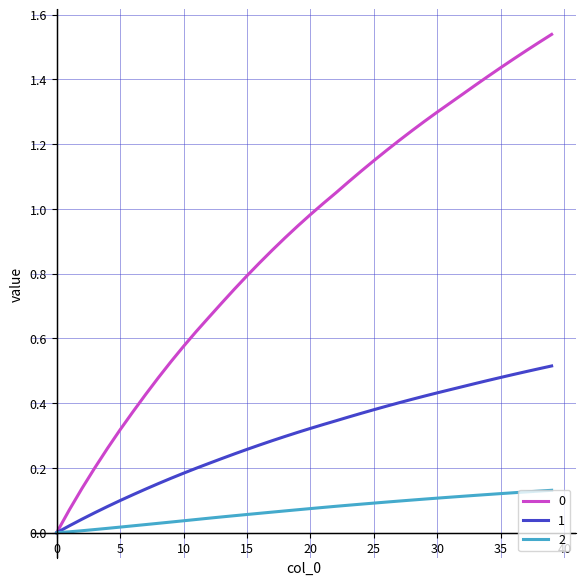

Reading left to right, extract all data points from this chart.

0: 0=0.0	1=0.1	2=0.1	3=0.2	4=0.3	5=0.3	6=0.4	7=0.4	8=0.5	9=0.5	10=0.6	11=0.6	12=0.7	13=0.7	14=0.8	15=0.8	16=0.8	17=0.9	18=0.9	19=0.9	20=1.0	21=1.0	22=1.0	23=1.1	24=1.1	25=1.1	26=1.2	27=1.2	28=1.2	29=1.3	30=1.3	31=1.3	32=1.4	33=1.4	34=1.4	35=1.4	36=1.5	37=1.5	38=1.5	39=1.5
1: 0=0.0	1=0.0	2=0.0	3=0.1	4=0.1	5=0.1	6=0.1	7=0.1	8=0.2	9=0.2	10=0.2	11=0.2	12=0.2	13=0.2	14=0.2	15=0.3	16=0.3	17=0.3	18=0.3	19=0.3	20=0.3	21=0.3	22=0.3	23=0.4	24=0.4	25=0.4	26=0.4	27=0.4	28=0.4	29=0.4	30=0.4	31=0.4	32=0.5	33=0.5	34=0.5	35=0.5	36=0.5	37=0.5	38=0.5	39=0.5
2: 0=-0.0	1=0.0	2=0.0	3=0.0	4=0.0	5=0.0	6=0.0	7=0.0	8=0.0	9=0.0	10=0.0	11=0.0	12=0.0	13=0.0	14=0.1	15=0.1	16=0.1	17=0.1	18=0.1	19=0.1	20=0.1	21=0.1	22=0.1	23=0.1	24=0.1	25=0.1	26=0.1	27=0.1	28=0.1	29=0.1	30=0.1	31=0.1	32=0.1	33=0.1	34=0.1	35=0.1	36=0.1	37=0.1	38=0.1	39=0.1